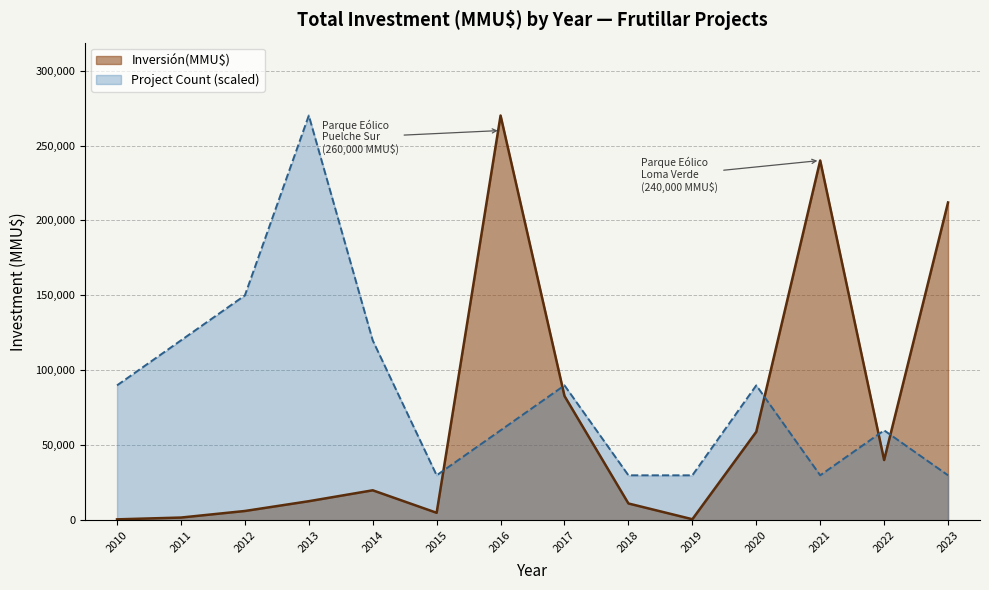

Rank the series by their average value, from lowest to highest.

Inversión(MMU$), Project Count (scaled)